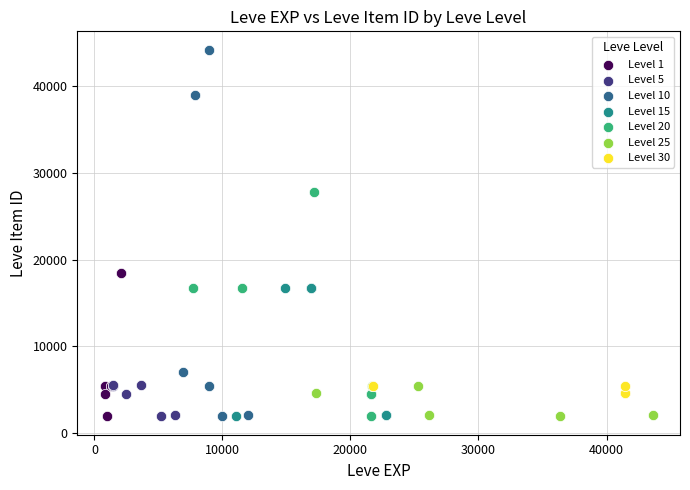

Which series reaches the maximum Y coordinate?

Level 10